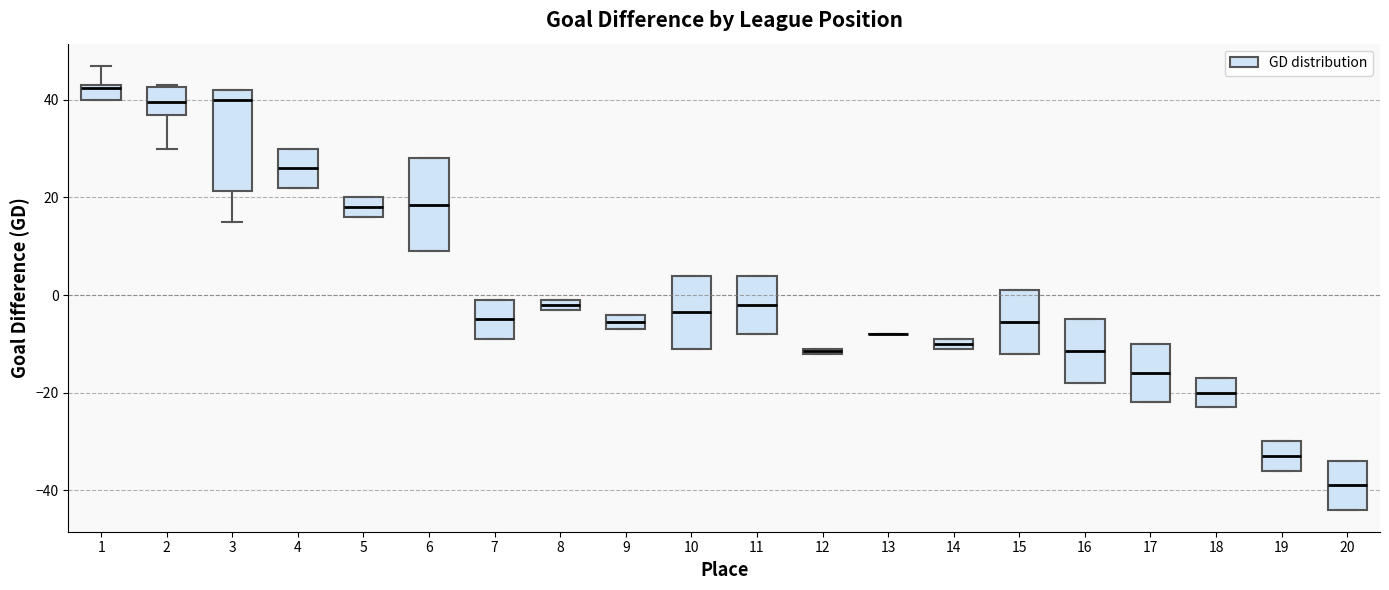

Where does the median line of the box at x = 19 sit on the y-axis? The values are not printed on the chart, so give them approximately, as read against the axis.

-32